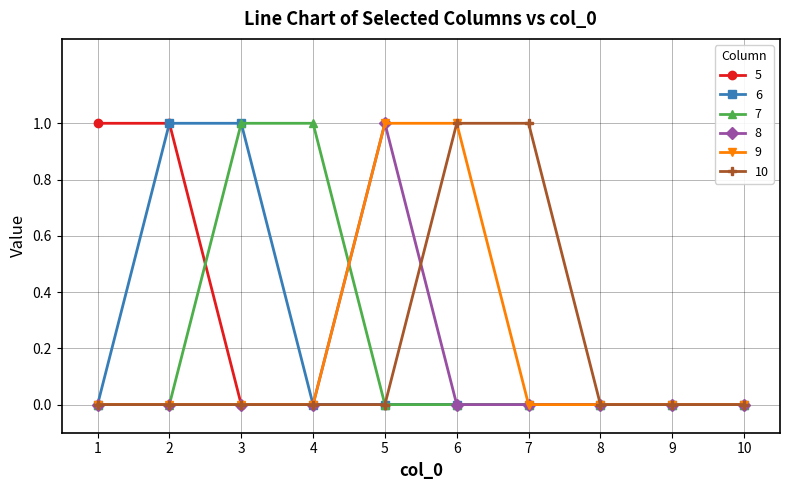

Reading left to right, transcribe all the data shown in this chart.

5: 1	1	0	0	0	0	0	0	0	0
6: 0	1	1	0	0	0	0	0	0	0
7: 0	0	1	1	0	0	0	0	0	0
8: 0	0	0	0	1	0	0	0	0	0
9: 0	0	0	0	1	1	0	0	0	0
10: 0	0	0	0	0	1	1	0	0	0